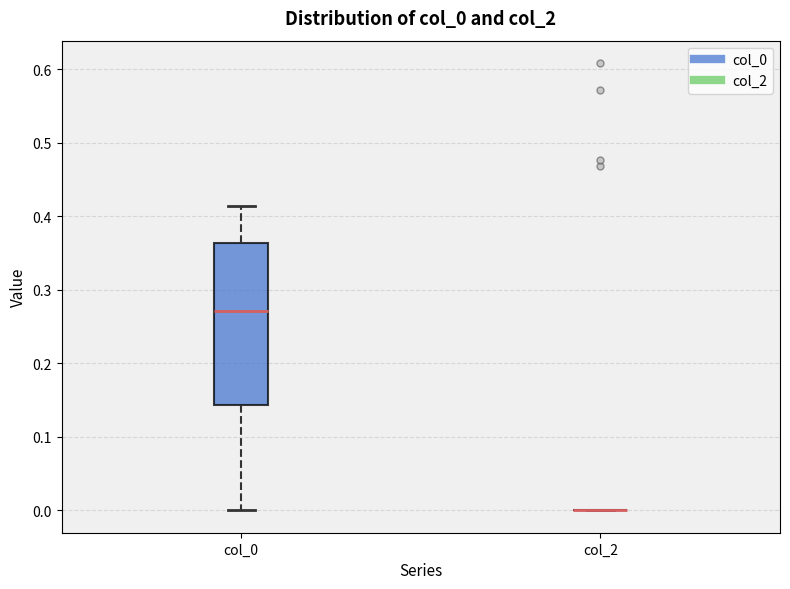

Which box is the tallest, from its lower edge to its upper edge?

col_0